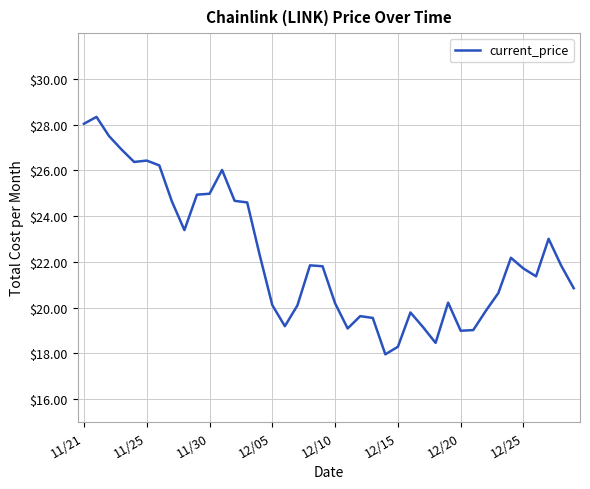

Does the chart display data point markers on the line(s)?

No